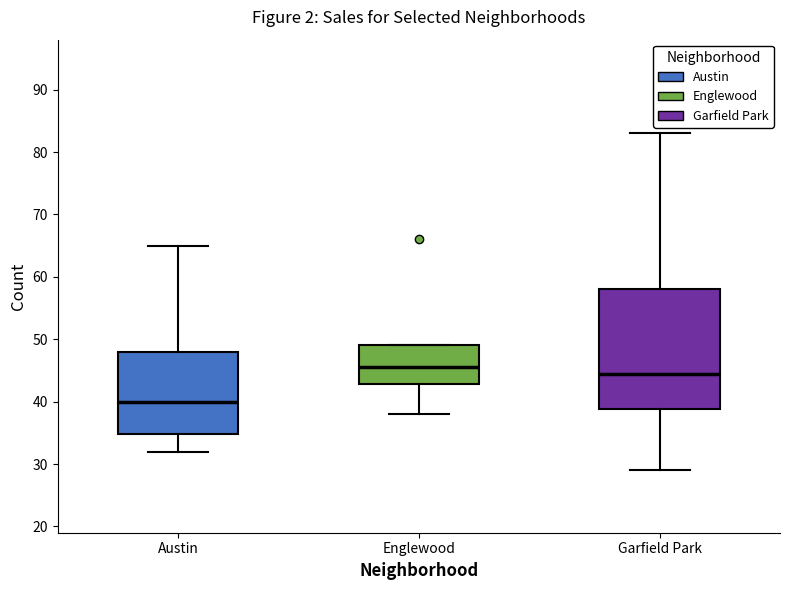

Where does the upper whisker of the box for Austin end on the y-axis? The values are not printed on the chart, so give them approximately, as read against the axis.

65